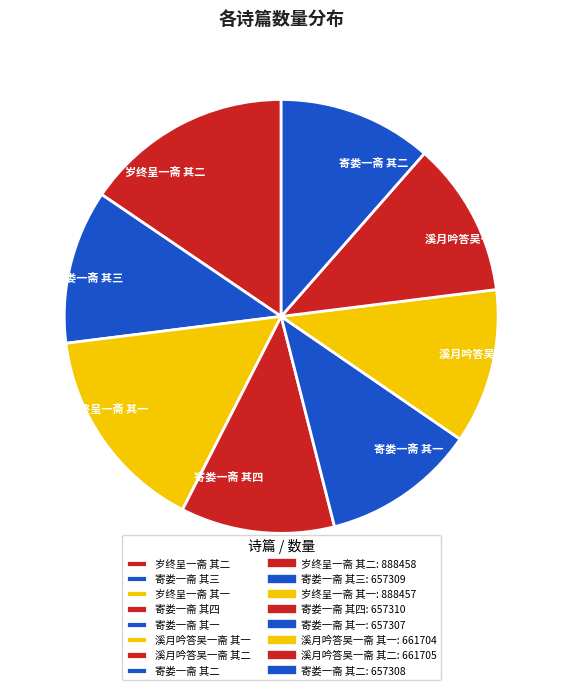

Is the sum of 岁终呈一斋 其一 and 岁终呈一斋 其二 greater than half?

No